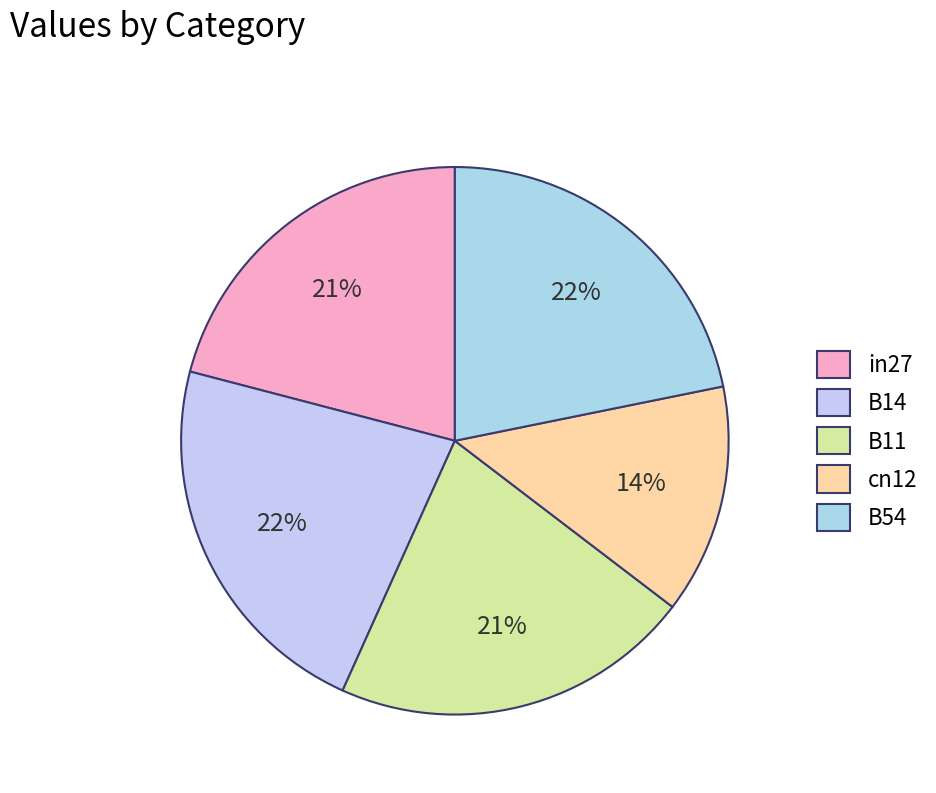

Does B54 account for over 50% of the chart?

No